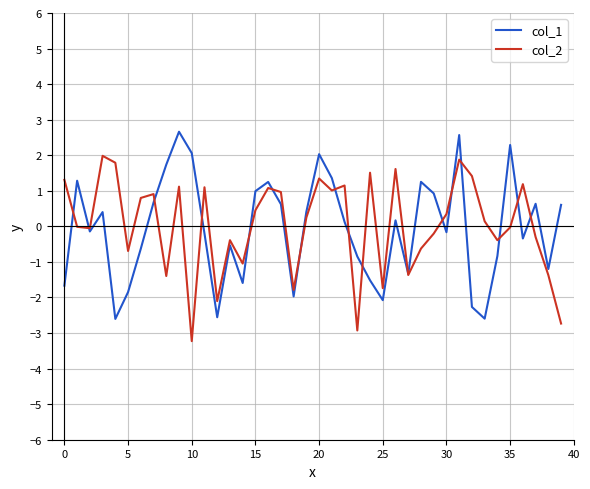

List the series in order of their peak value, highest first.

col_1, col_2